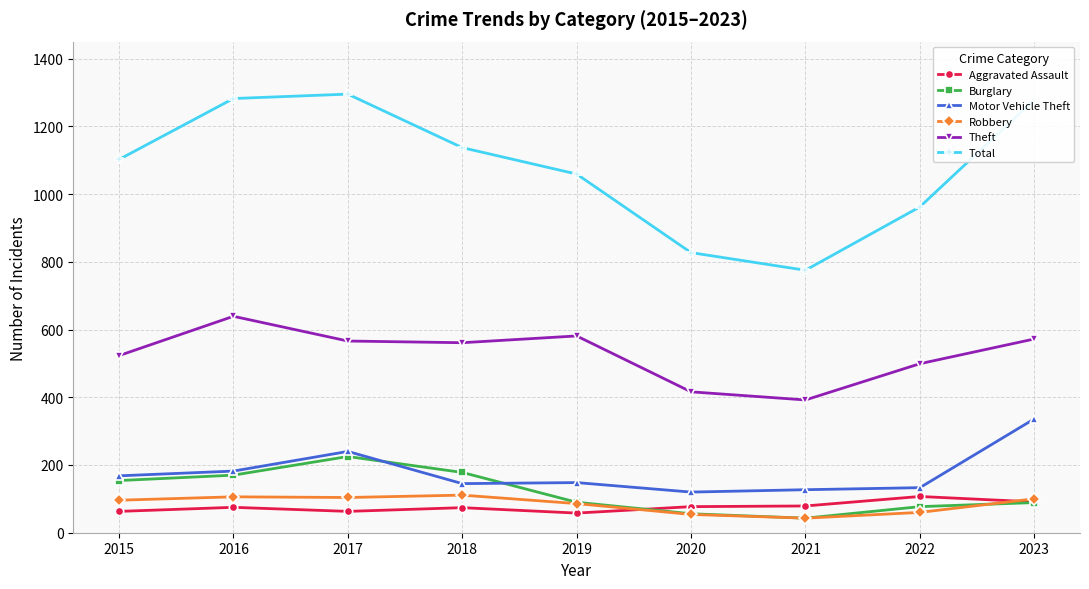

Between which two adjacent categories do Robbery and Aggravated Assault first intersect?

2019 and 2020